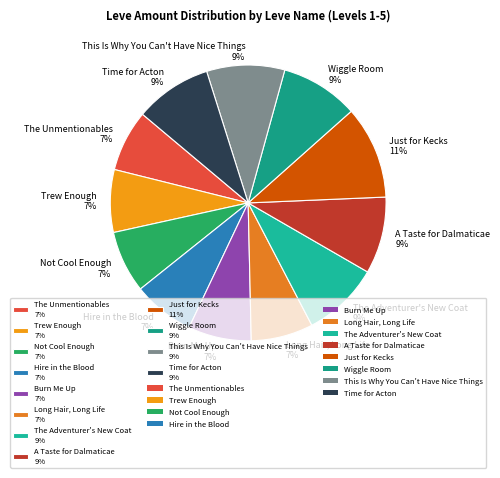

To the nearest percent, what is the difference between the A Taste for Dalmaticae and The Unmentionables slice percentages?

2%